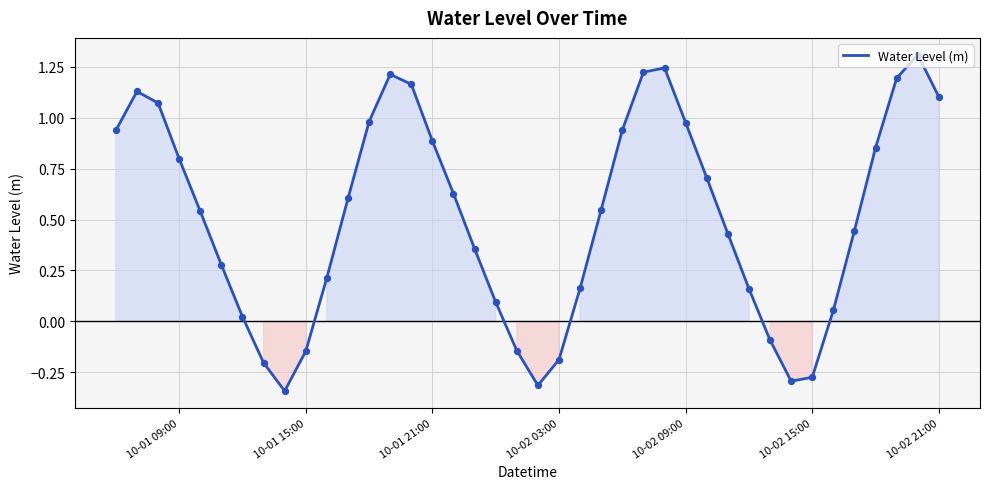

What is the difference between the maximum and minimum values?

1.7